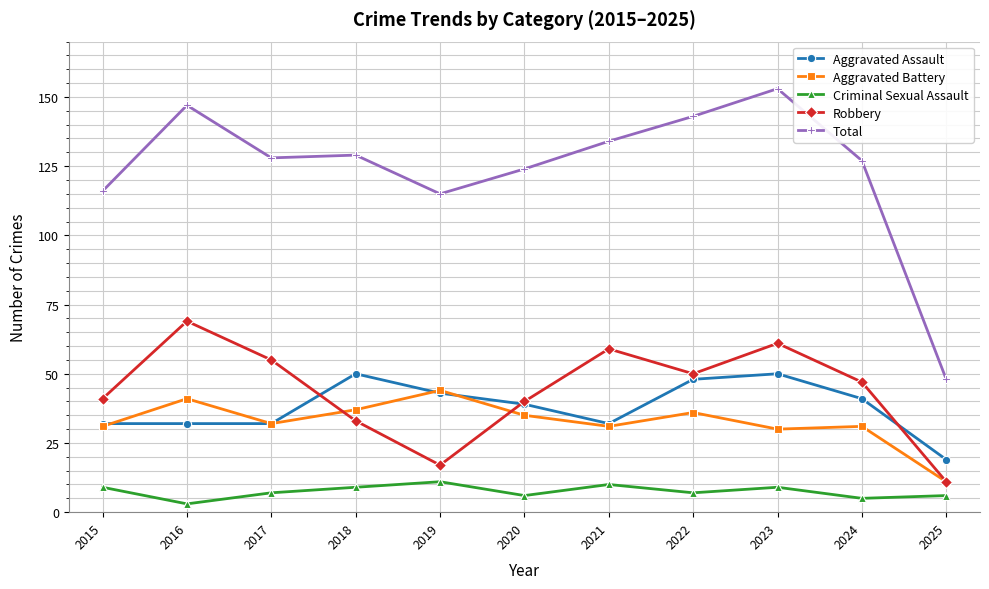

True or false: Aggravated Battery has a value of 40 at 2023.

False